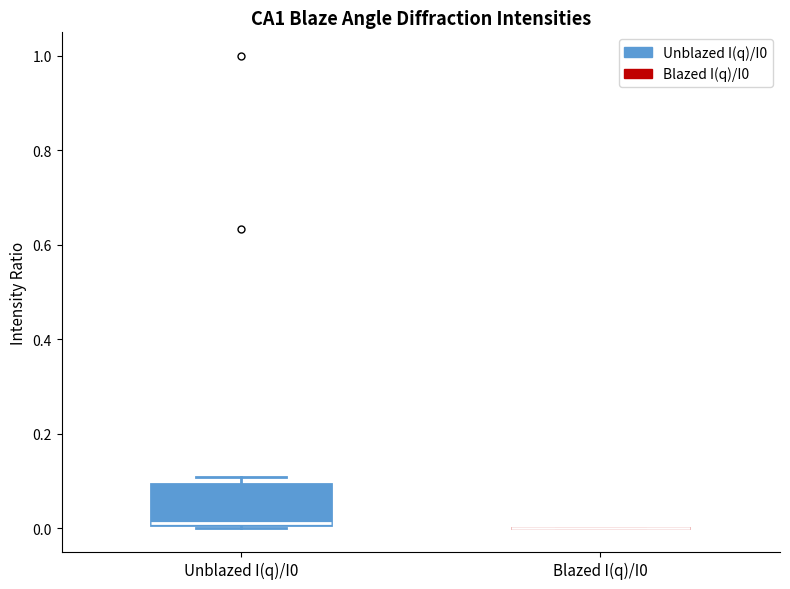

Comparing the boxes themselves (not the whiskers), which one is the tallest?

Unblazed I(q)/I0